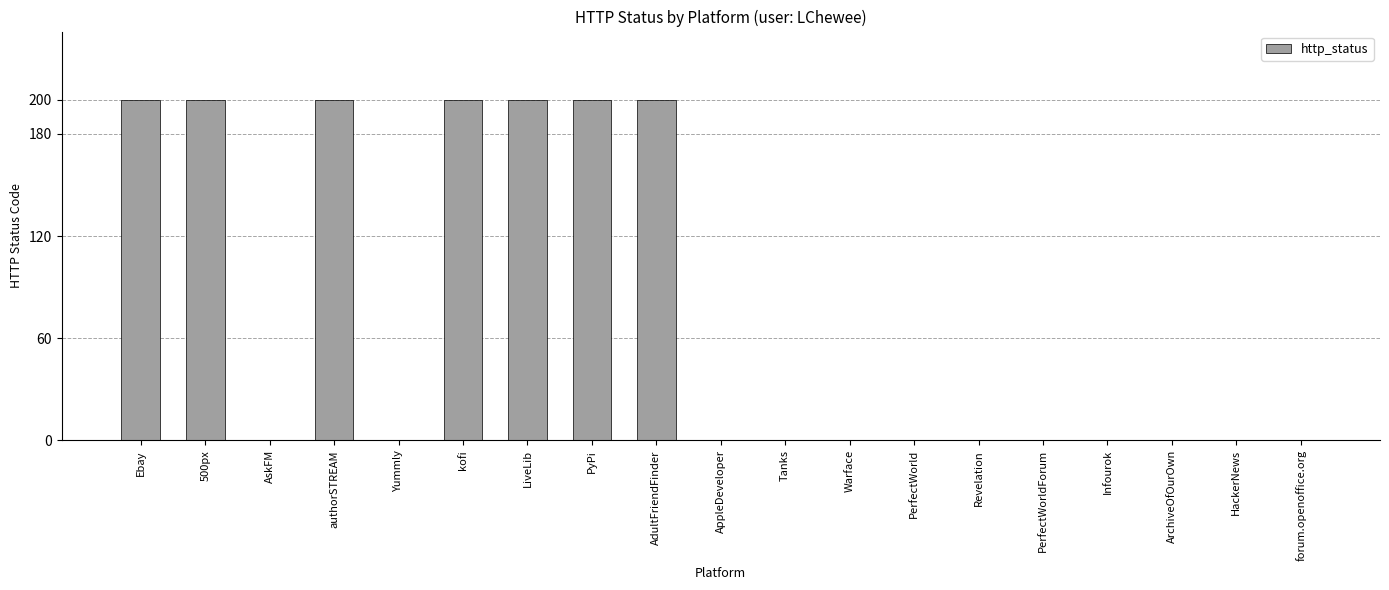

What is the greatest value displayed?

200